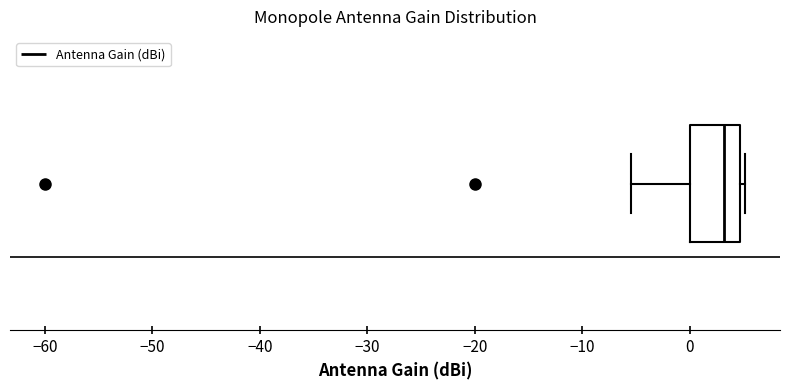

Transcribe this box plot: give where the median line is, the range the box spans, and where the two whiskers end, as read against the x-axis. The values are not printed on the chart, so give them approximately, as read against the axis.

median 3, box 0 to 5, whiskers -5 to 5 (just right of the box's right edge)